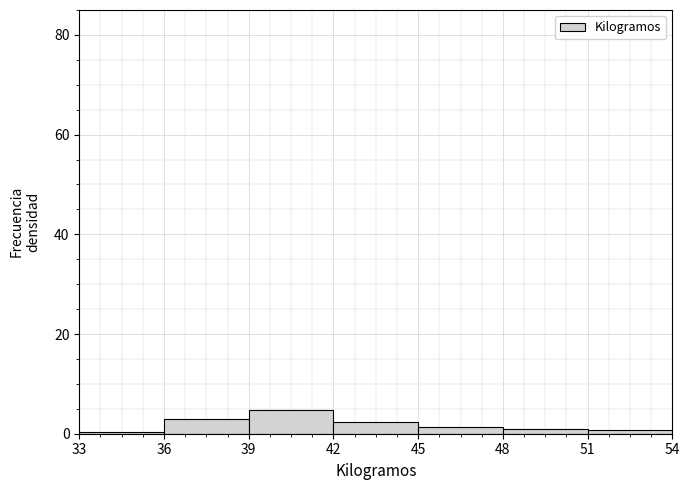

What is the height of the bar covering 42 to 45 on the x-axis? The values are not printed on the chart, so give them approximately, as read against the axis.

2